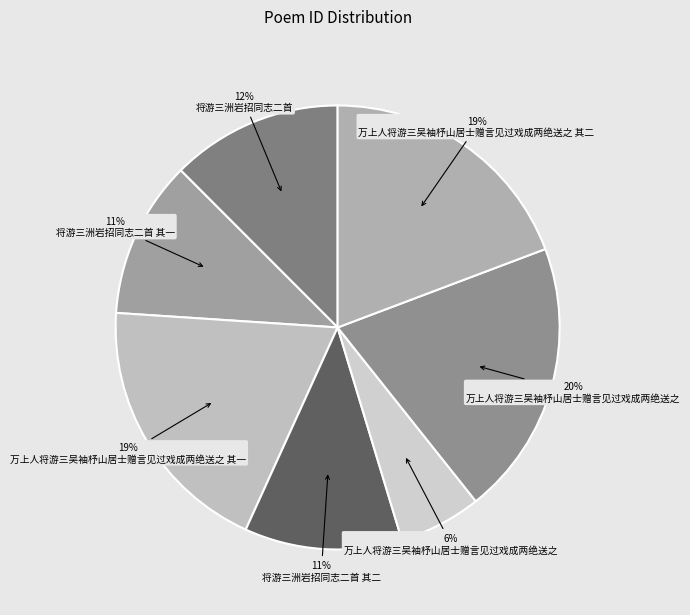

Count the number of slices in the pie.

7